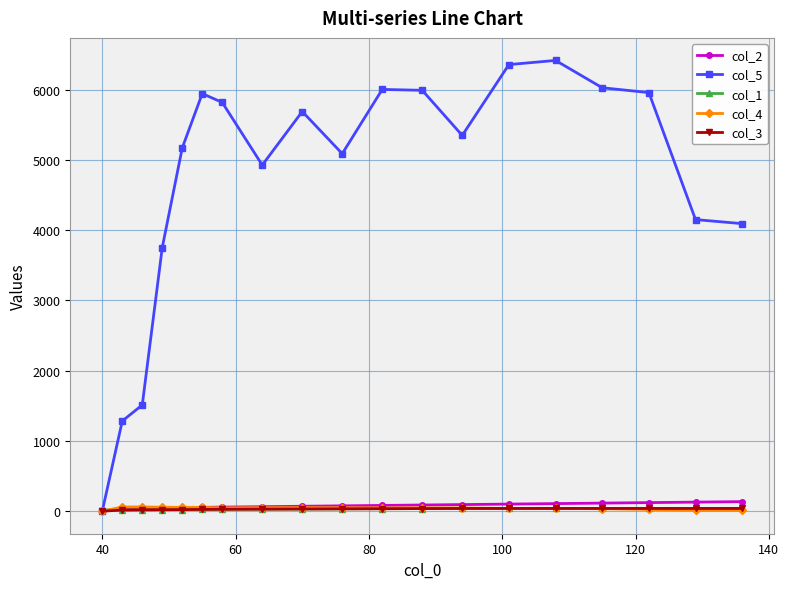

True or false: col_4 has more than 1 interior local peaks.

True